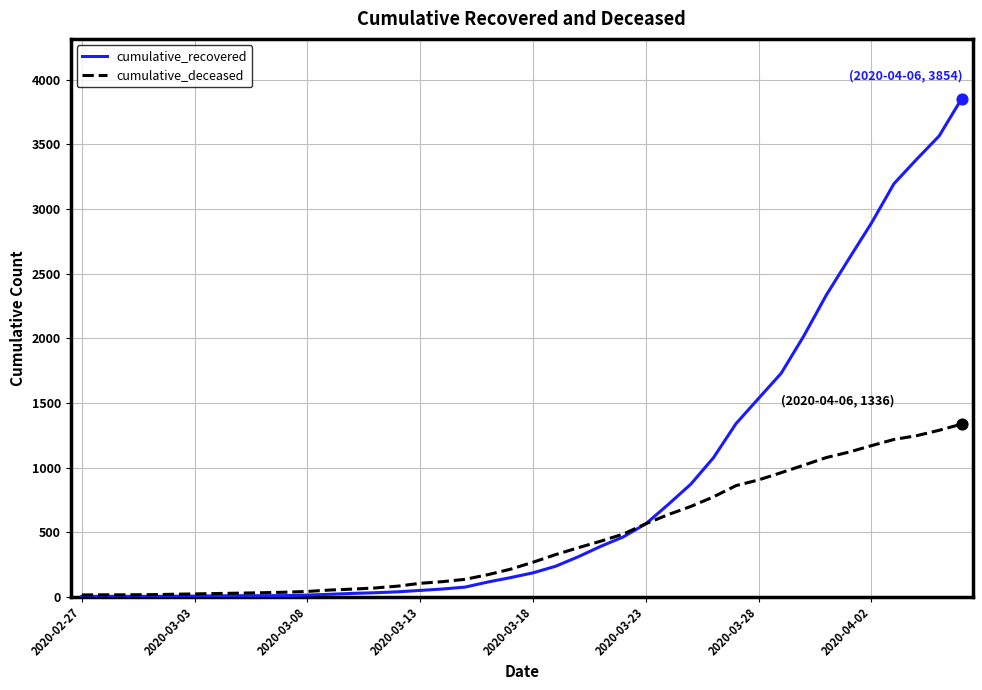

Which series has the largest total across all categories?

cumulative_recovered